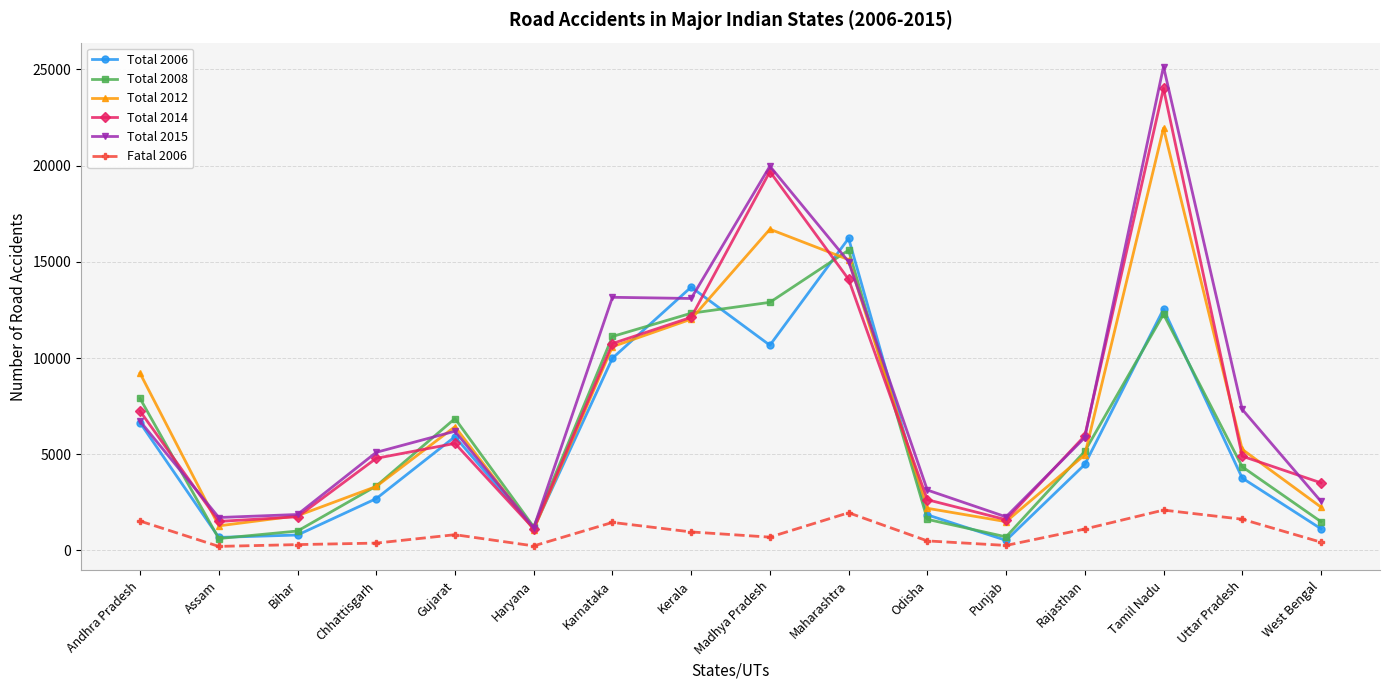

Count the number of data series in this chart.

6